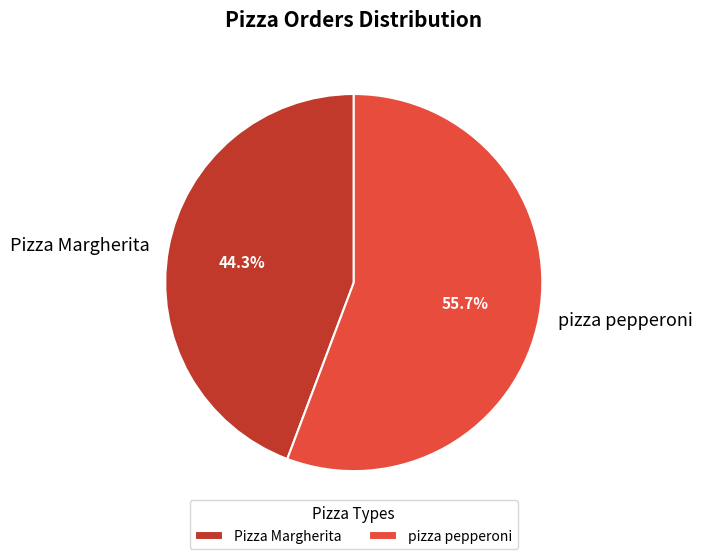

Which slice is the smallest?

Pizza Margherita